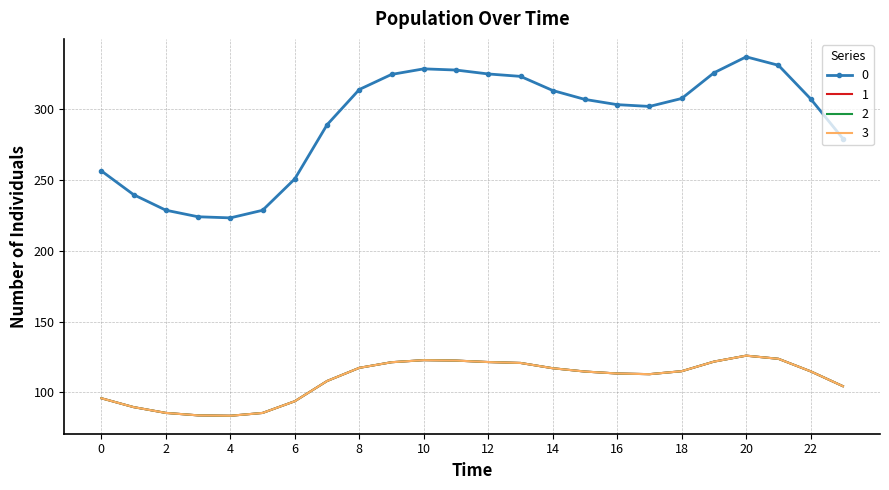

What is the sum of all 1 values?

2613.0